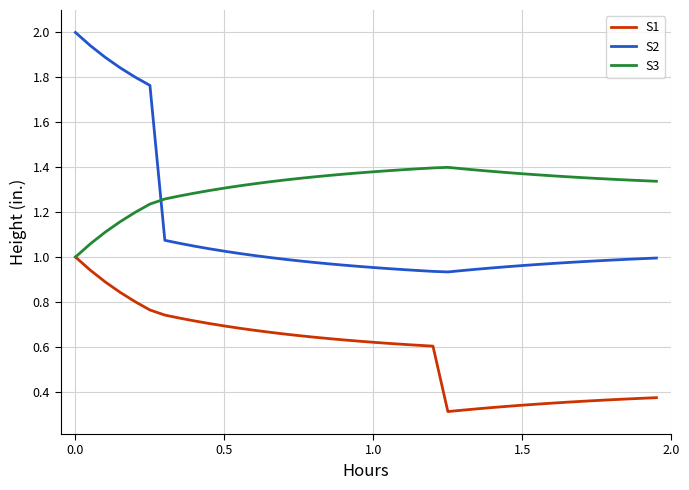

True or false: S2 and S1 intersect in this chart.

False